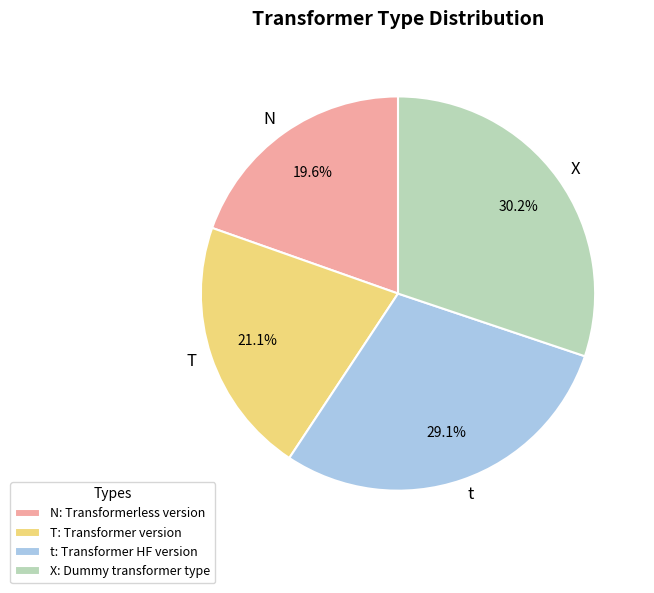

Combined, what portion of the pie is T and X?

51.3%